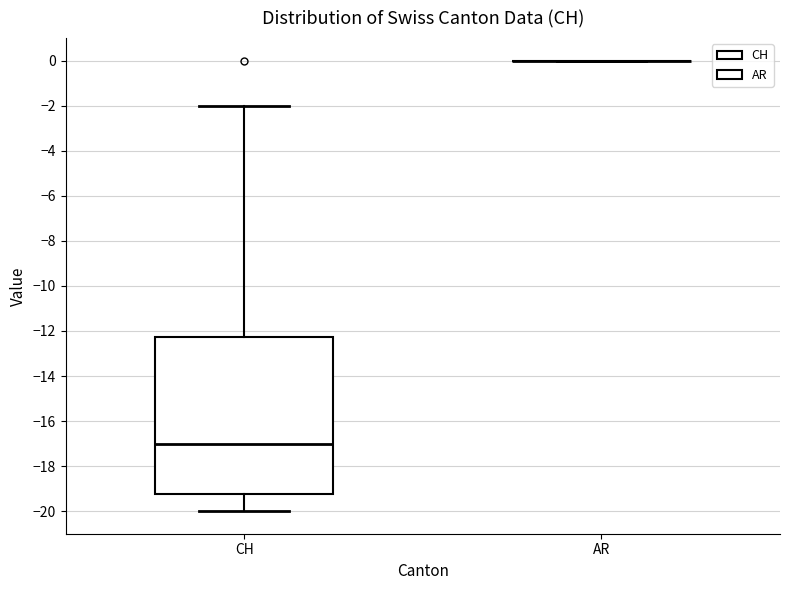

Reading left to right, transcribe this box plot: for each box, give where its median line is, the range the box spans, and where its two whiskers end, as read against the y-axis. The values are not printed on the chart, so give them approximately, as read against the axis.

CH: median -17.0, box -19.2 to -12.2, whiskers -20.0 to -2.0
AR: box collapsed to a line at 0.0, whiskers 0.0 to 0.0